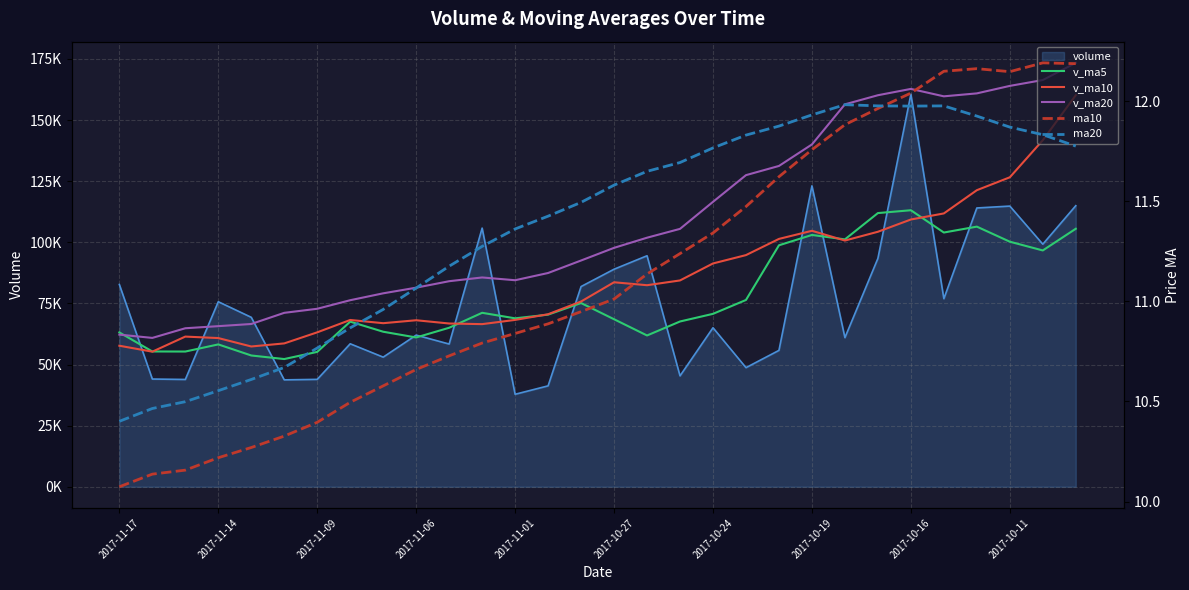

Between 21 and 22, which series saw the biggest shift?

volume